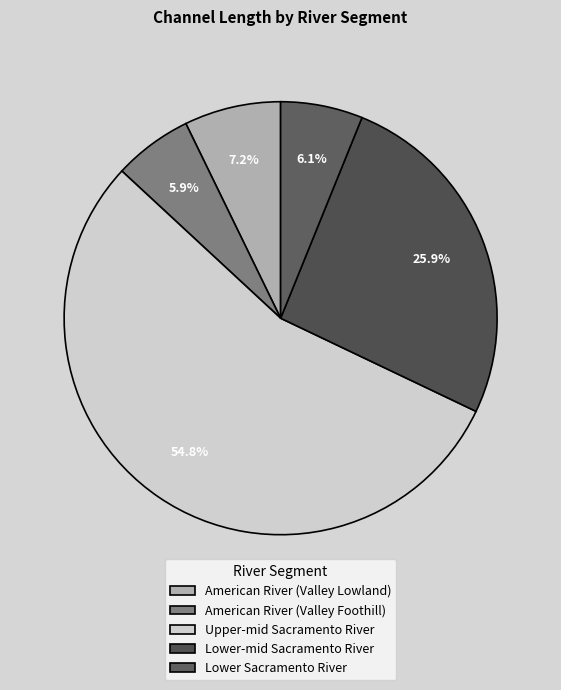

How many slices are in this pie chart?

5